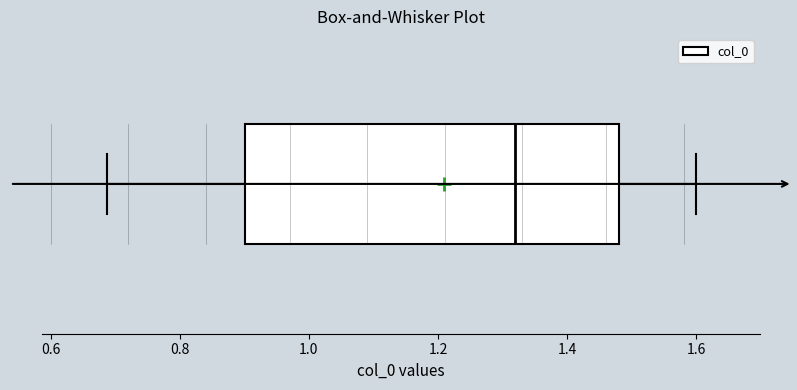

Transcribe this box plot: give where the median line is, the range the box spans, and where the two whiskers end, as read against the x-axis. The values are not printed on the chart, so give them approximately, as read against the axis.

median 1.32, box 0.90 to 1.48, whiskers 0.68 to 1.60